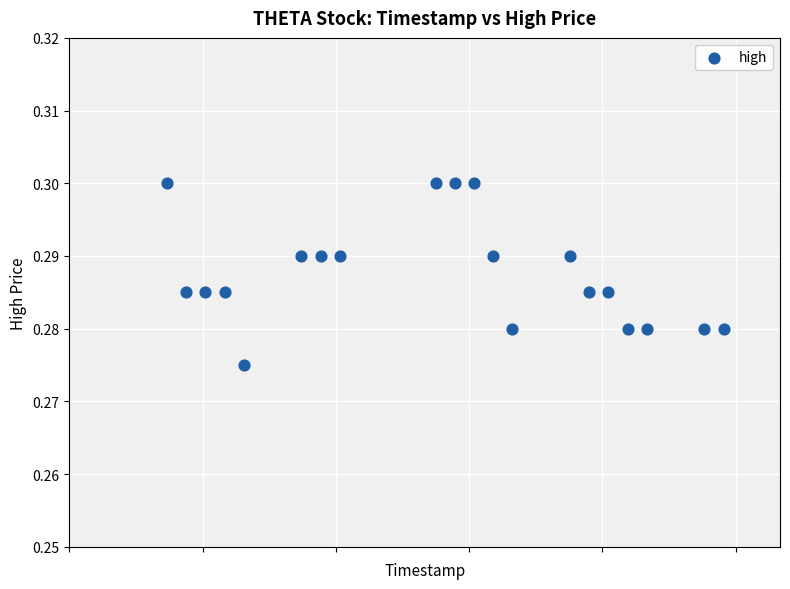

What is the range of X values (max minus min)?

2505600.0